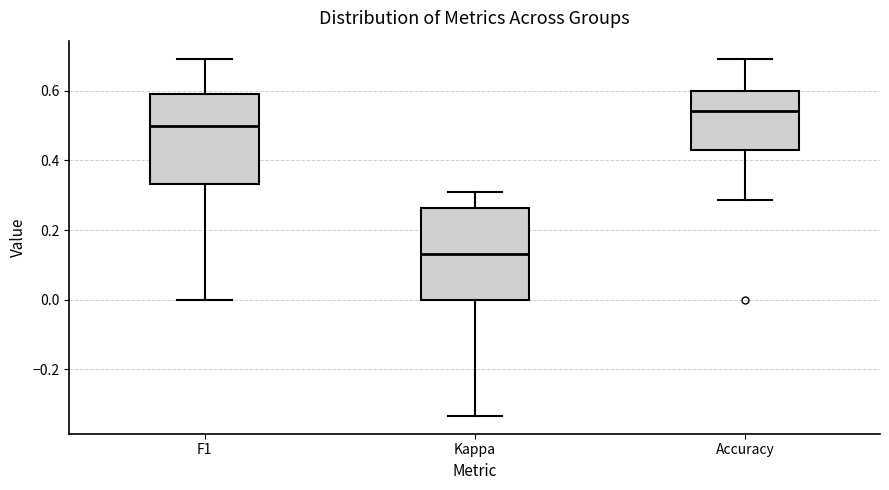

Which box has the highest median line?

Accuracy